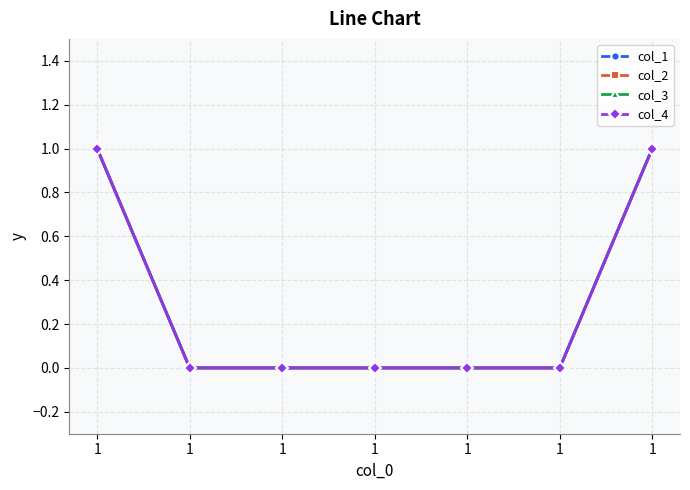

What is the total value across all series at 1?

4